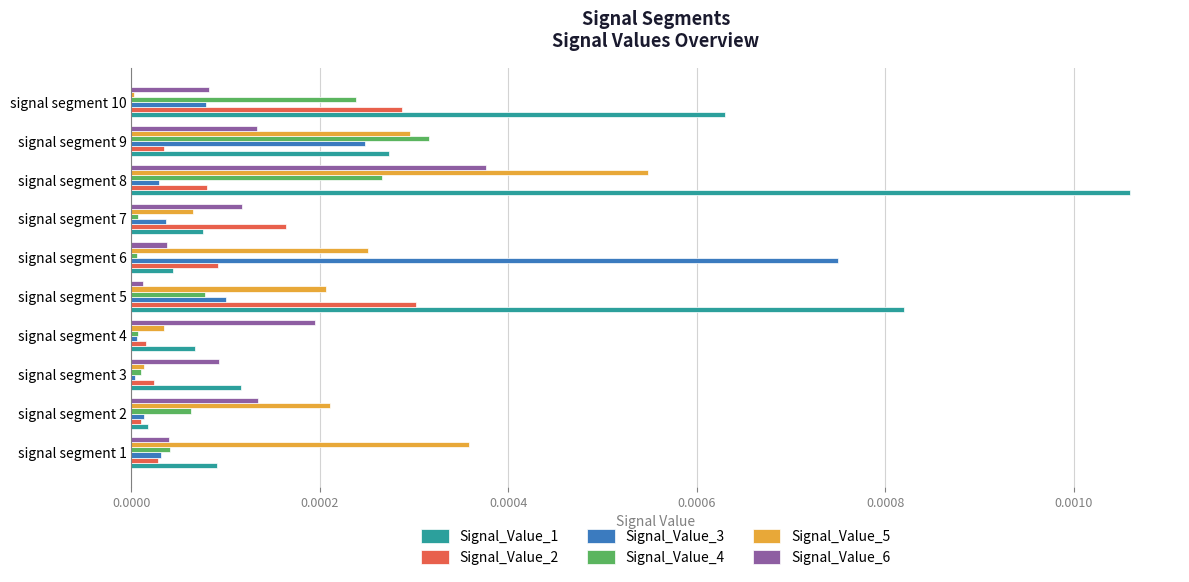

Is it true that Signal_Value_1 equals 0.0 at signal segment 5?

True